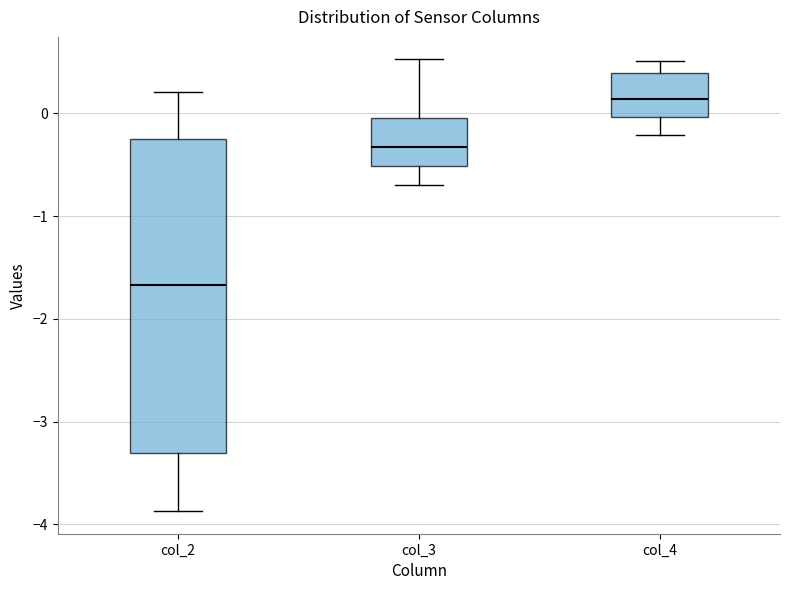

Reading left to right, transcribe this box plot: for each box, give where its median line is, the range the box spans, and where its two whiskers end, as read against the y-axis. The values are not printed on the chart, so give them approximately, as read against the axis.

col_2: median -1.7, box -3.3 to -0.3, whiskers -3.9 to 0.2
col_3: median -0.3, box -0.5 to 0.0, whiskers -0.7 to 0.5
col_4: median 0.1, box 0.0 to 0.4, whiskers -0.2 to 0.5